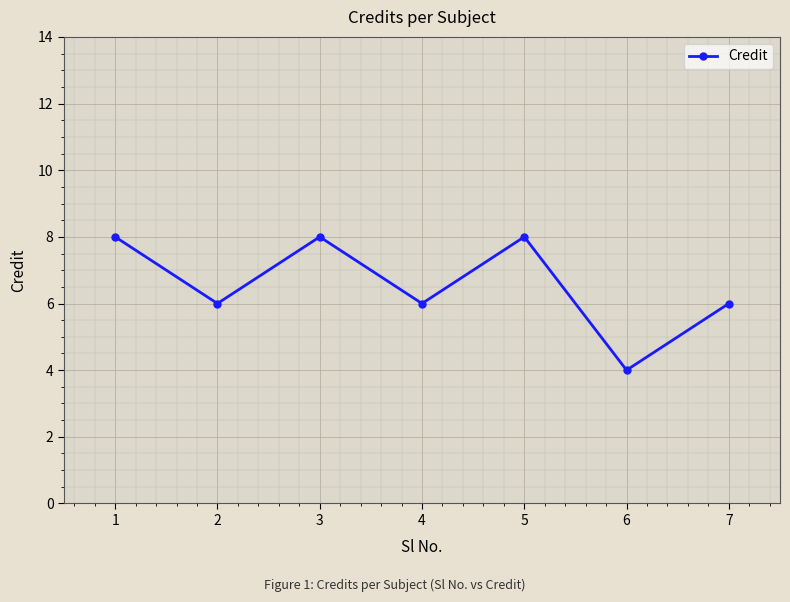

How many points are higher than both their immediate neighbors (excluding endpoints)?

2